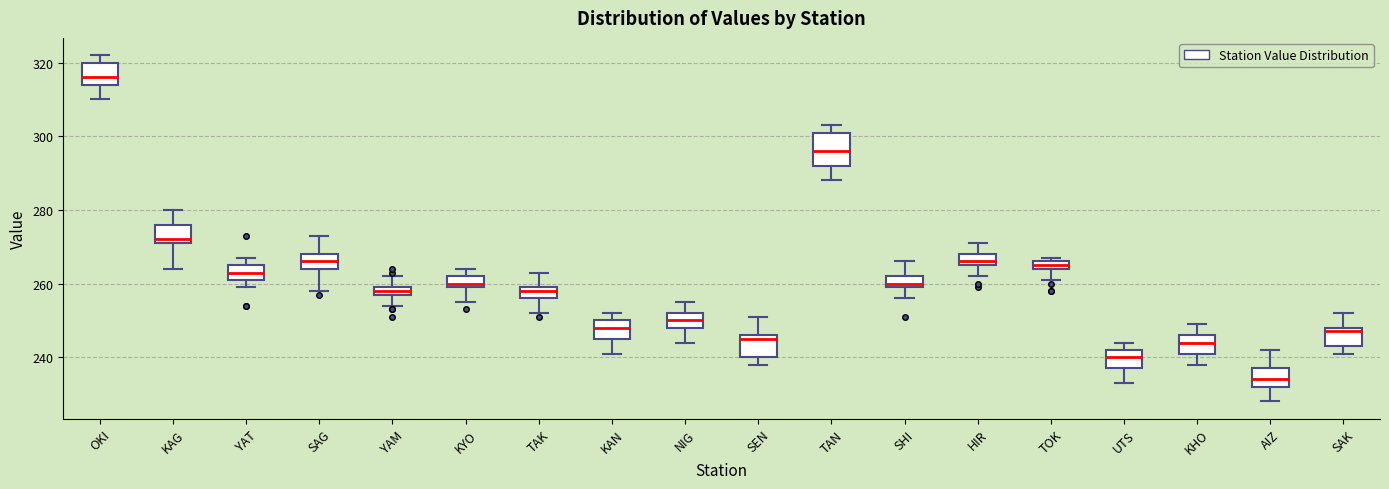

Where is the upper edge of the box for UTS on the y-axis? The values are not printed on the chart, so give them approximately, as read against the axis.

242